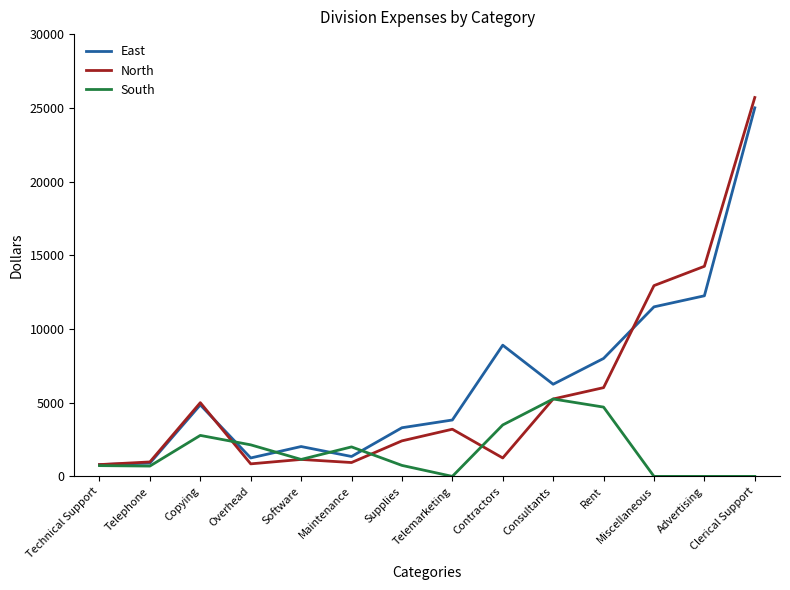

What is the difference between the second highest and minimum values in the South series?

4700